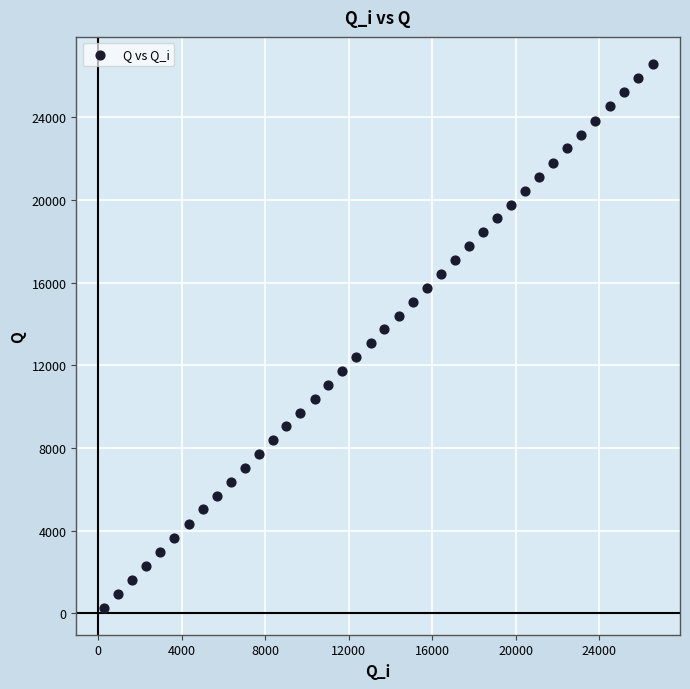

What is the range of X values (max minus min)?

26296